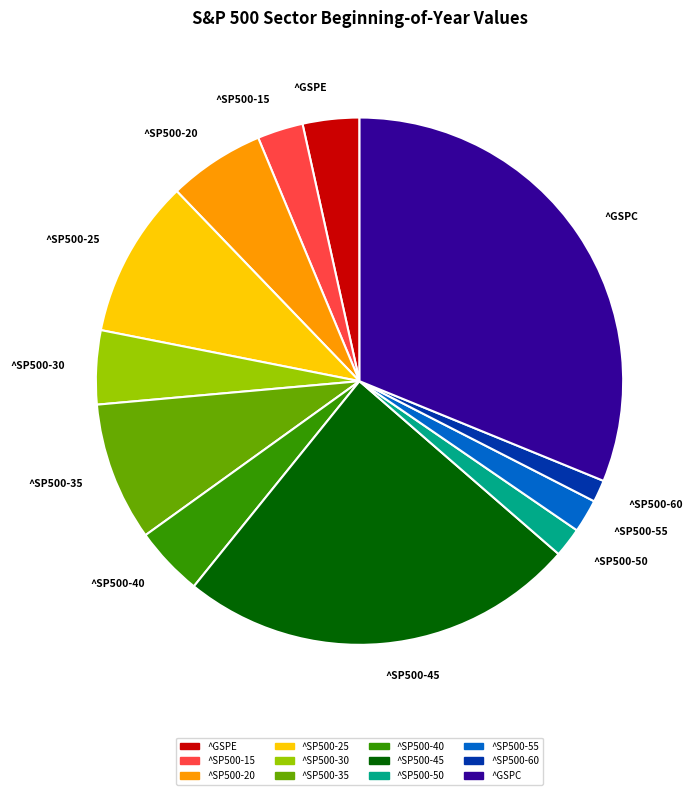

Does ^SP500-15 represent more than half of the total?

No